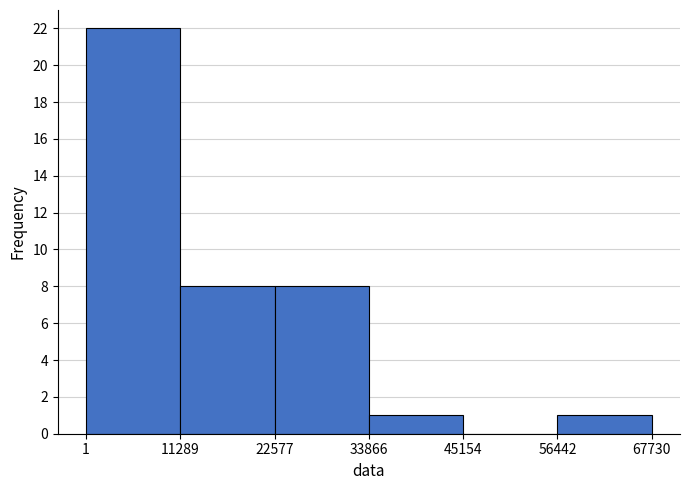

Which range on the x-axis has the tallest bar?

1 to 11289